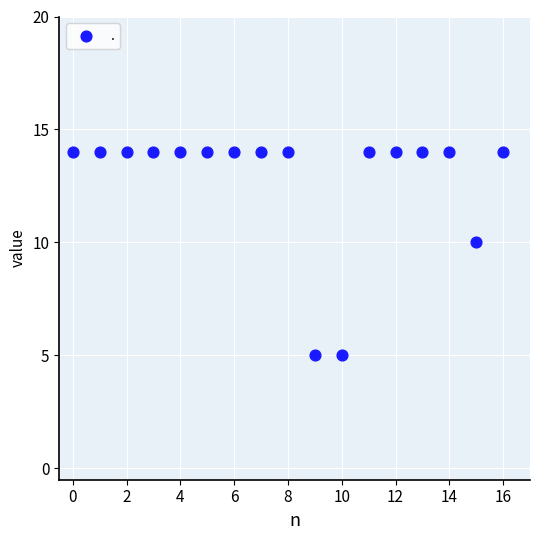

What Y value in the scatter plot is closest to 9?

10